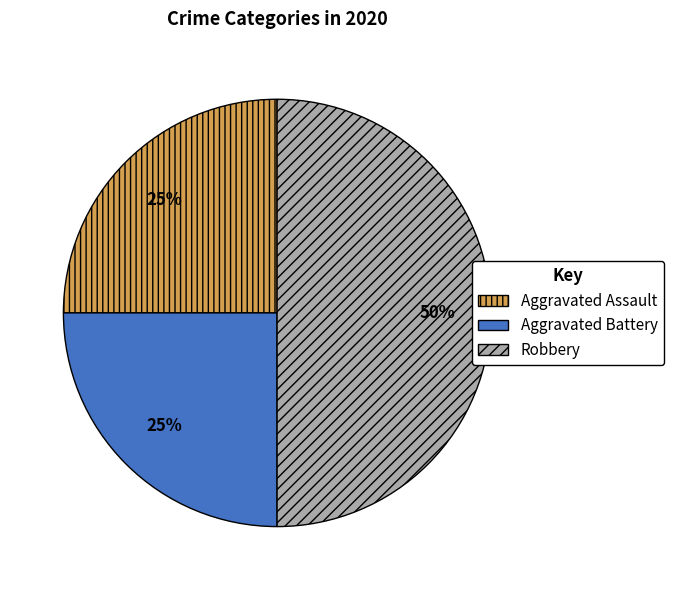

Is Aggravated Assault the majority of the pie?

No